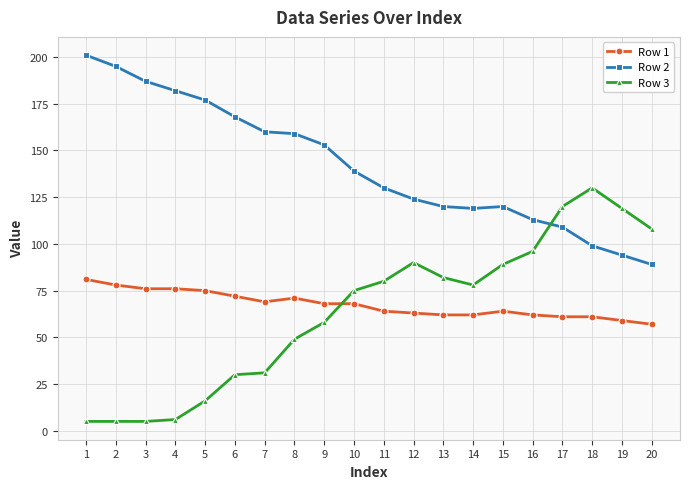

What is the difference between the highest and lowest values at 20?

51